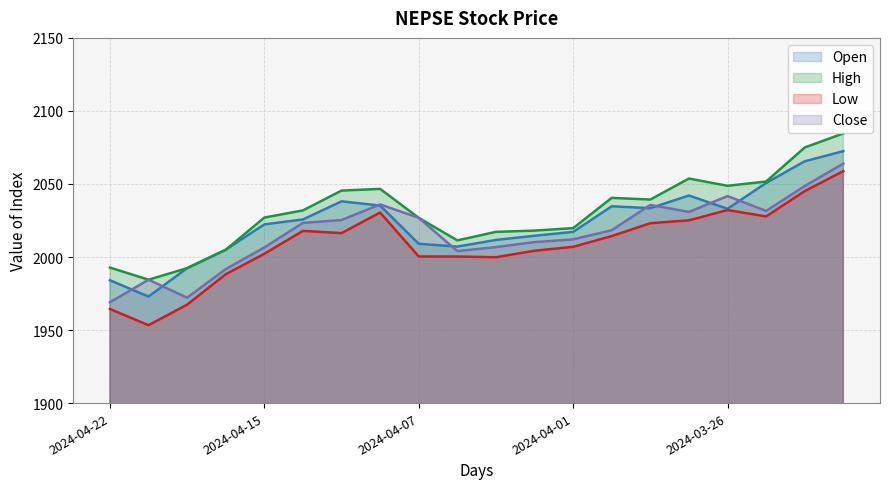

Which series has the largest total across all categories?

High